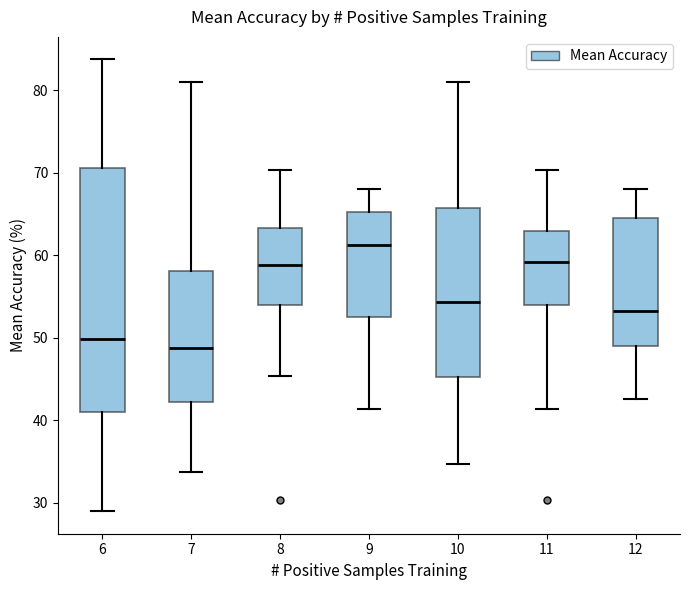

Which box's median line is the highest?

9